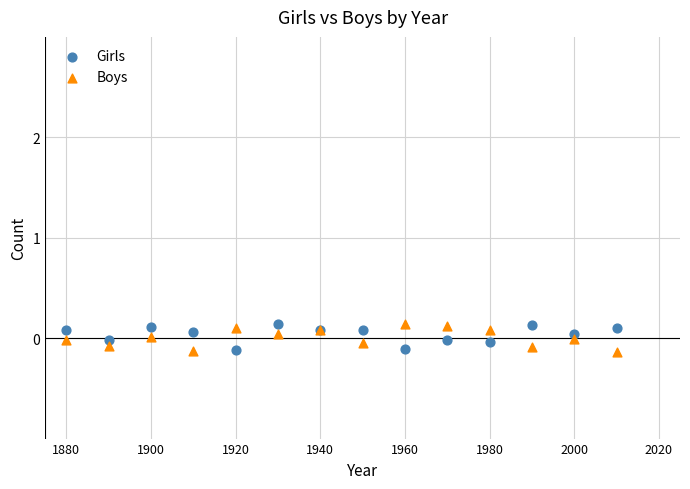

What is the X range (max minus min) for the scatter plot?

130.0